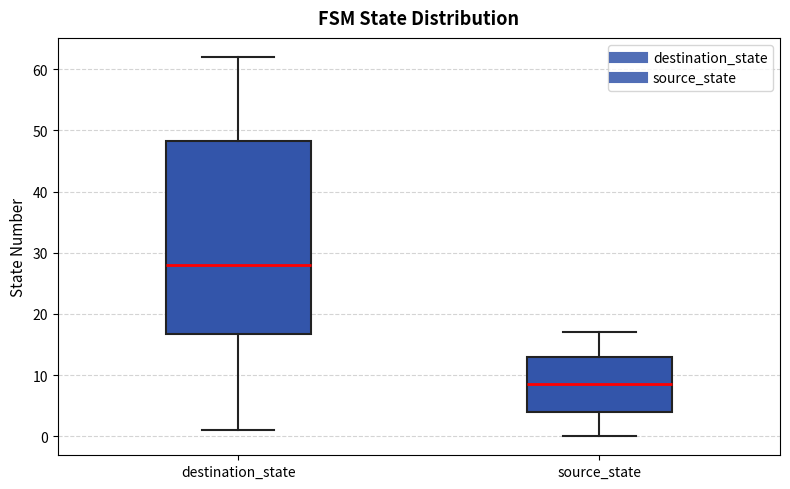

Where does the upper whisker of the box for destination_state end on the y-axis? The values are not printed on the chart, so give them approximately, as read against the axis.

62